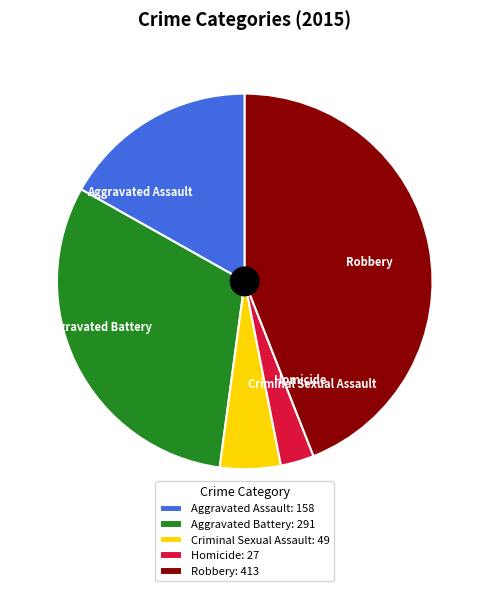

Is it true that Aggravated Battery is 26% of the pie?

False